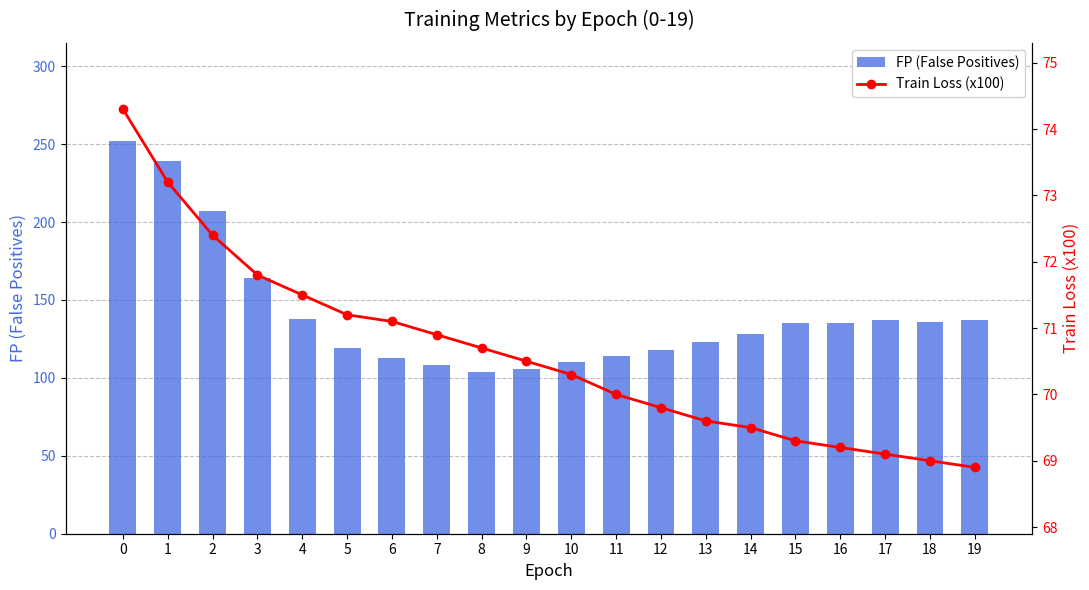

What is the average value of the Train Loss (x100) series?

70.6